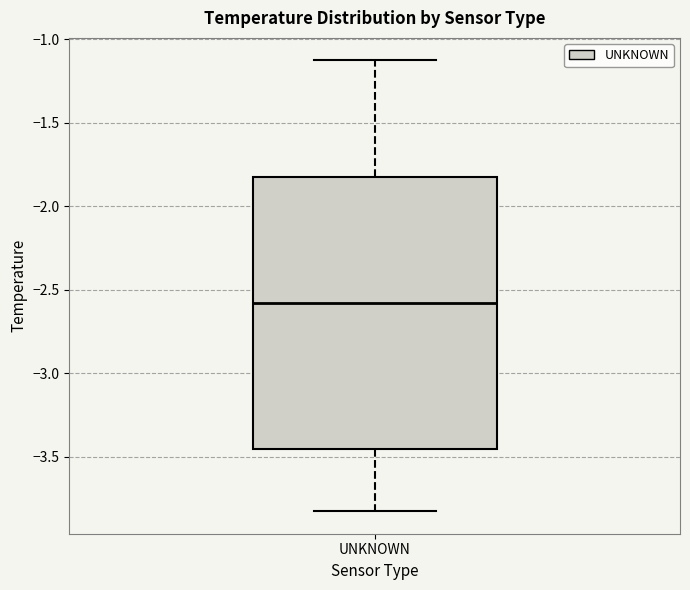

Transcribe this box plot: give where the median line is, the range the box spans, and where the two whiskers end, as read against the y-axis. The values are not printed on the chart, so give them approximately, as read against the axis.

median -2.60, box -3.45 to -1.85, whiskers -3.85 to -1.15